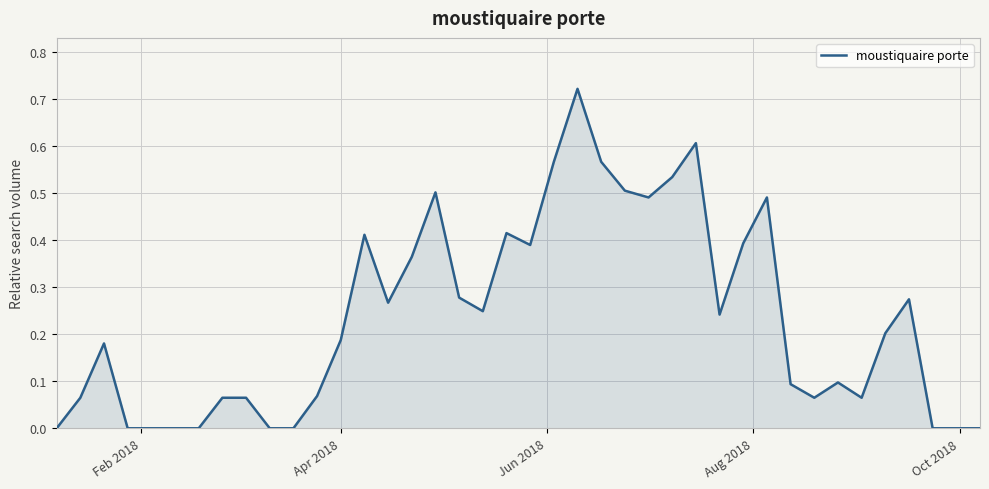

Count the number of categories in the chart.

40